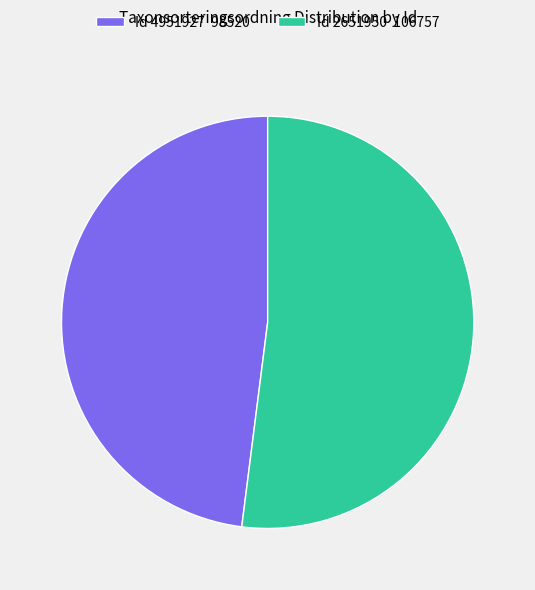

Between Id 4951927 98520 and Id 2651950 106757, which is larger?

Id 2651950 106757